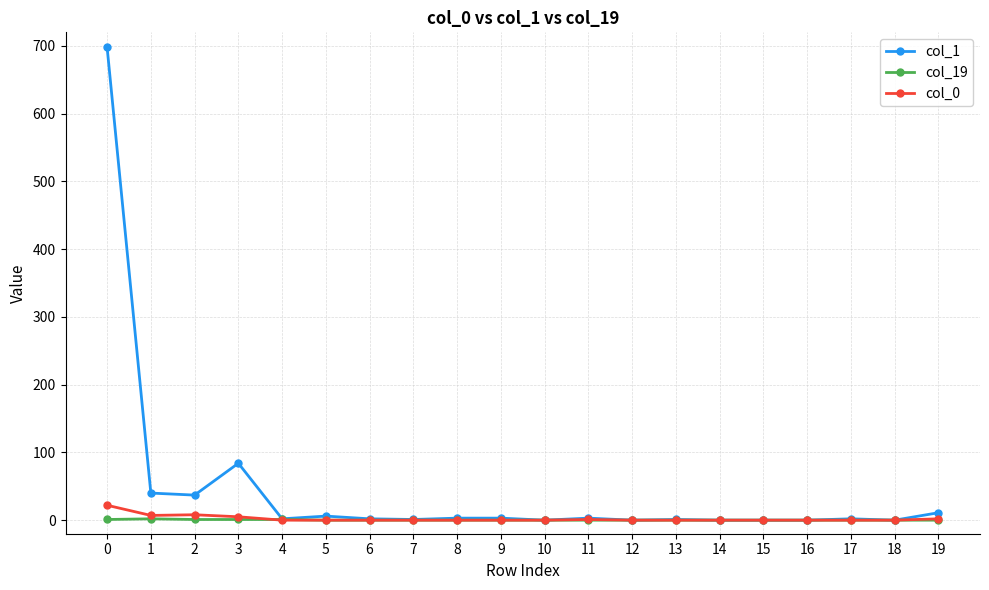

Is it true that col_1 equals 3 at 8?

True